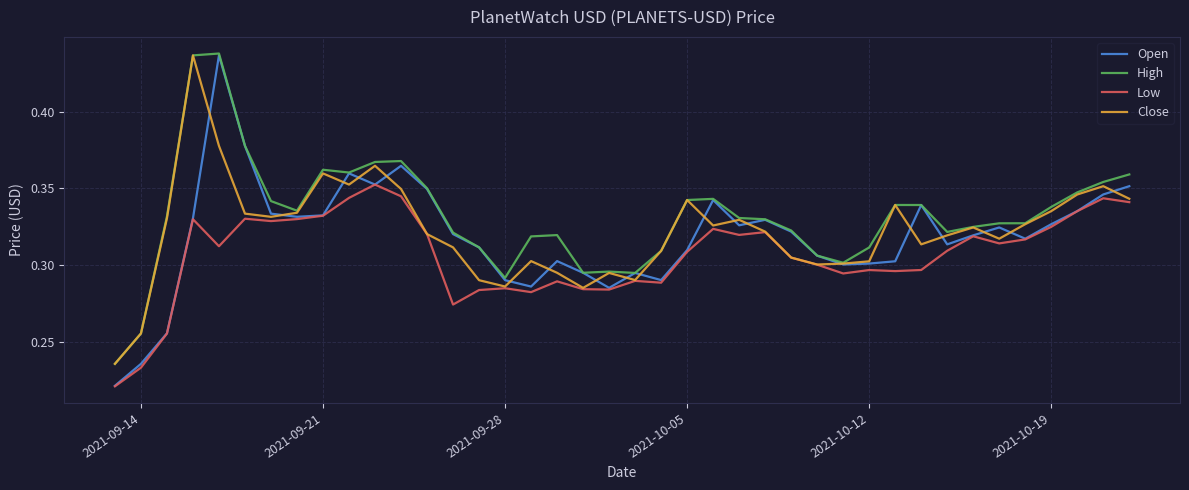

True or false: High and Low intersect in this chart.

False